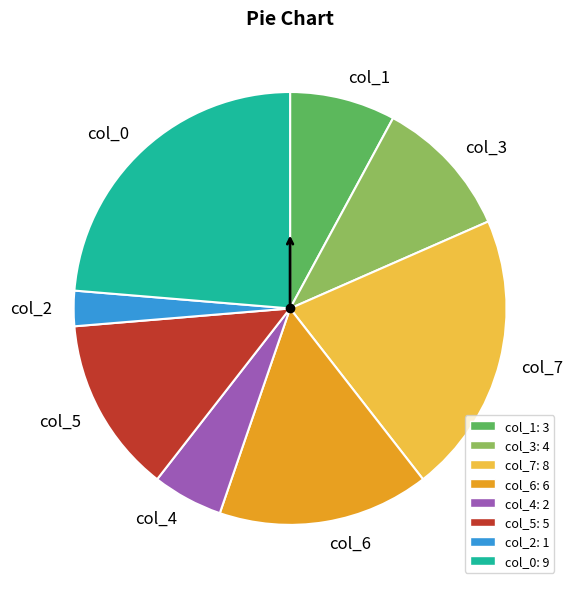

The col_7 slice represents 21% of the pie. True or false?

True